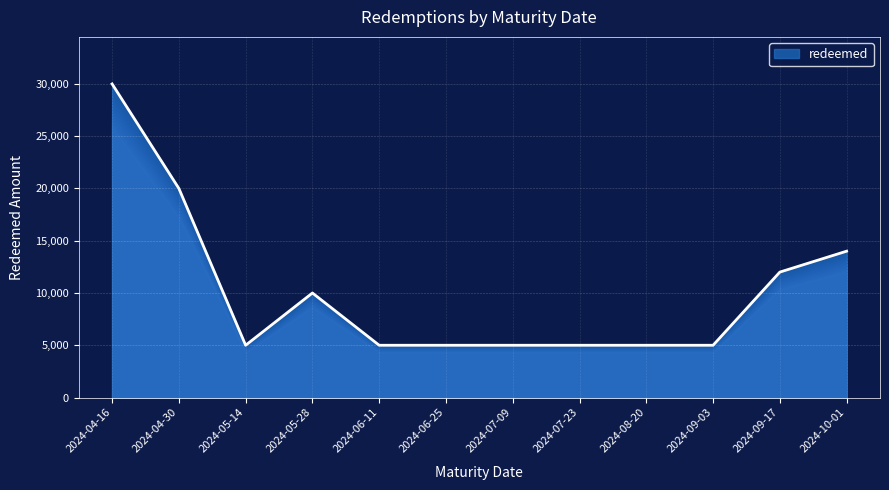

True or false: the data shows 30000 at 2024-04-16.

True